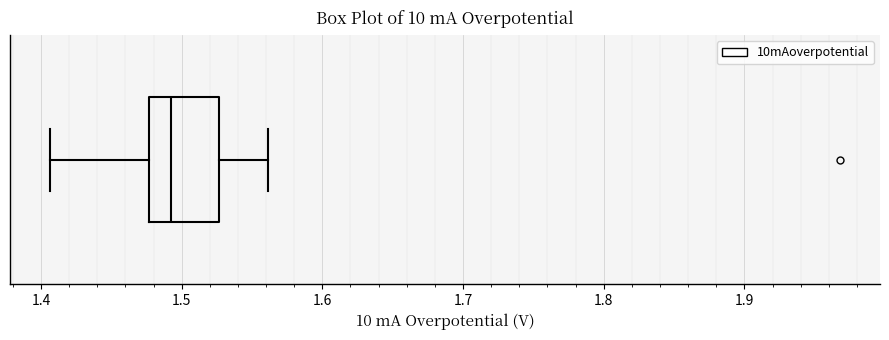

Transcribe this box plot: give where the median line is, the range the box spans, and where the two whiskers end, as read against the x-axis. The values are not printed on the chart, so give them approximately, as read against the axis.

median 1.49, box 1.48 to 1.53, whiskers 1.41 to 1.56